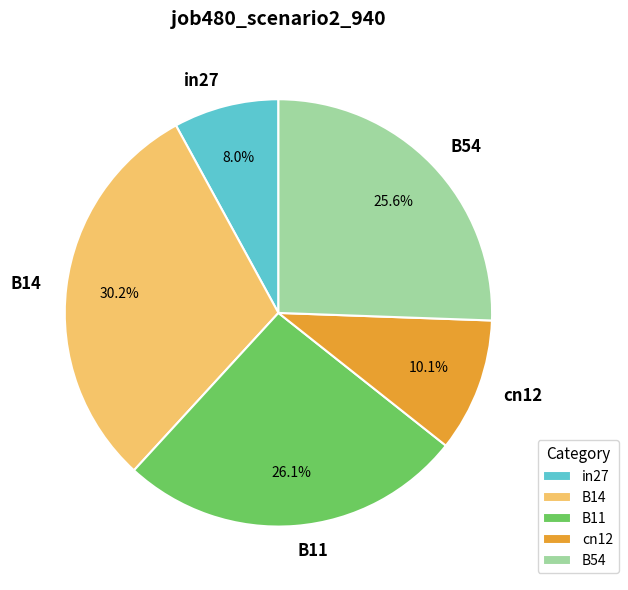

Is B54 the majority of the pie?

No